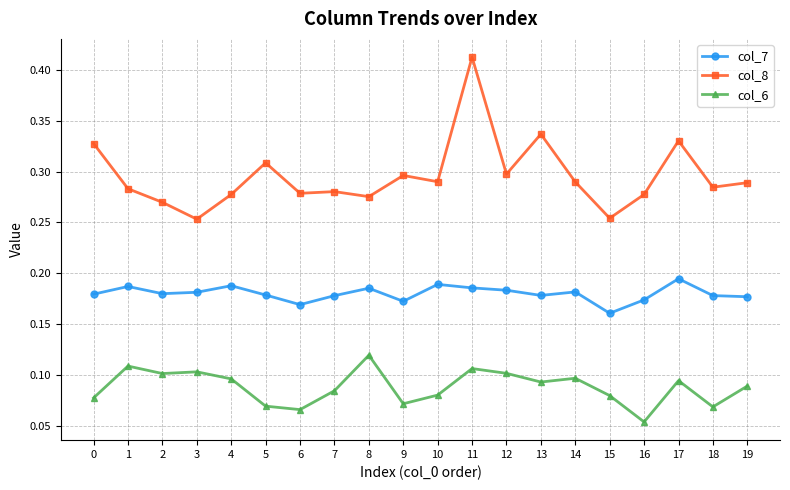

Which label corresponds to the smallest value in the chart?

16